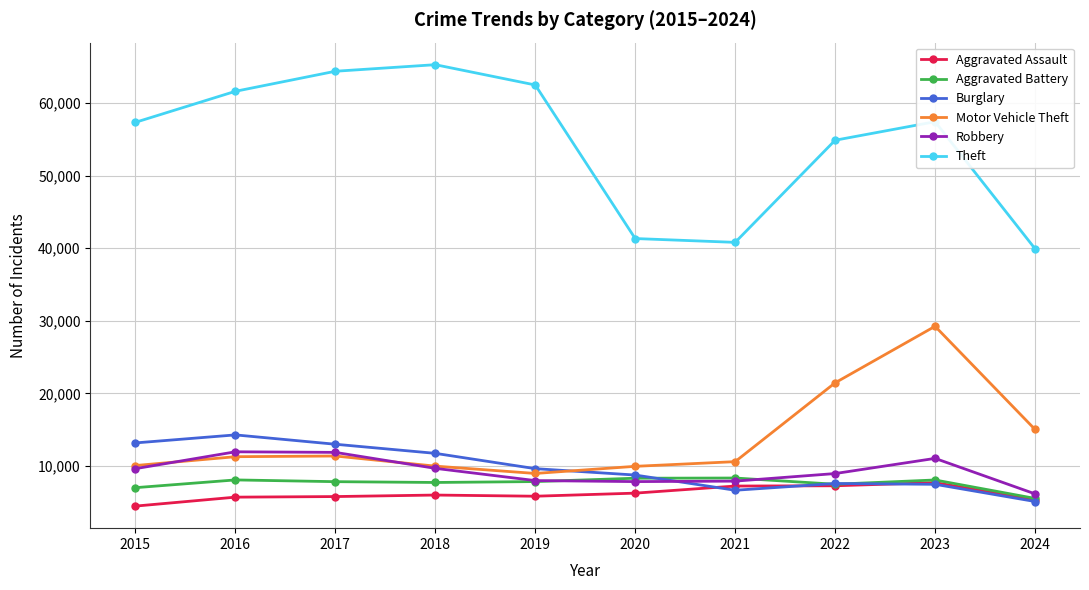

Where does the Theft series first go above 57434?

2016